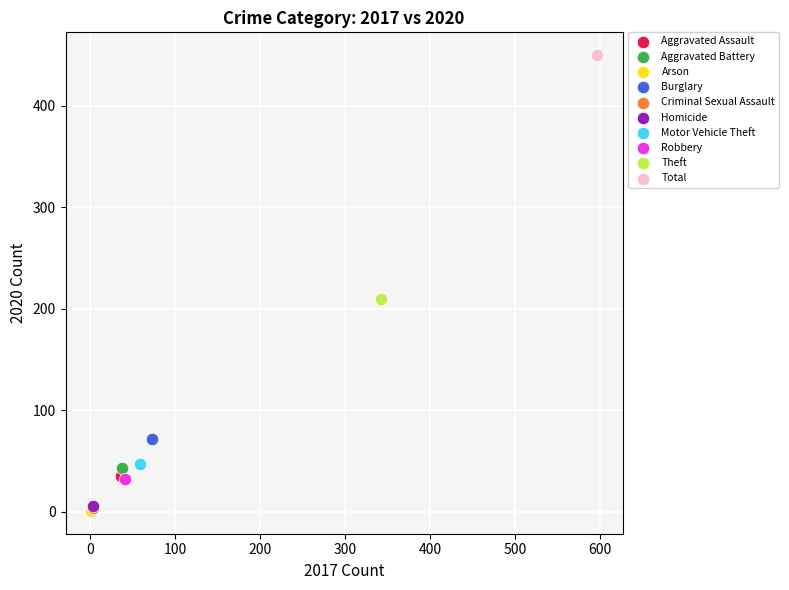

What are all the series names shown in the legend?

Aggravated Assault, Aggravated Battery, Arson, Burglary, Criminal Sexual Assault, Homicide, Motor Vehicle Theft, Robbery, Theft, Total